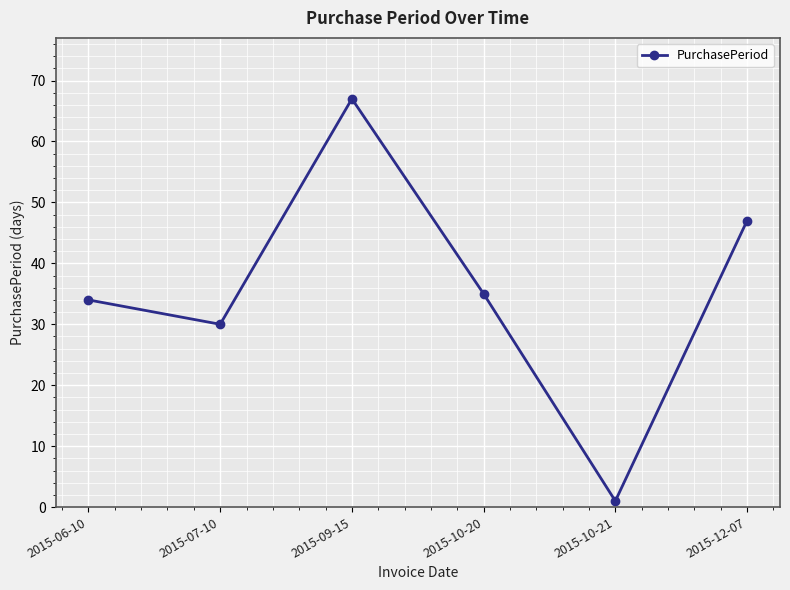

Which has a higher value, 2015-10-20 or 2015-12-07?

2015-12-07